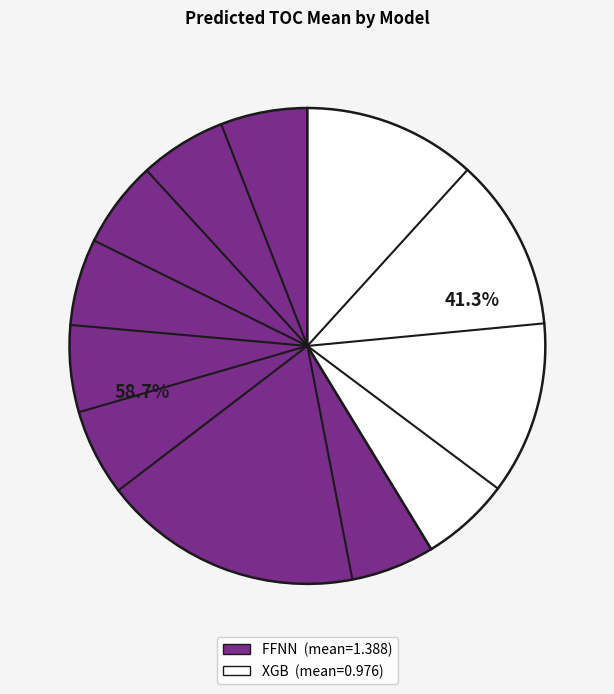

Is there a majority slice in this chart?

Yes